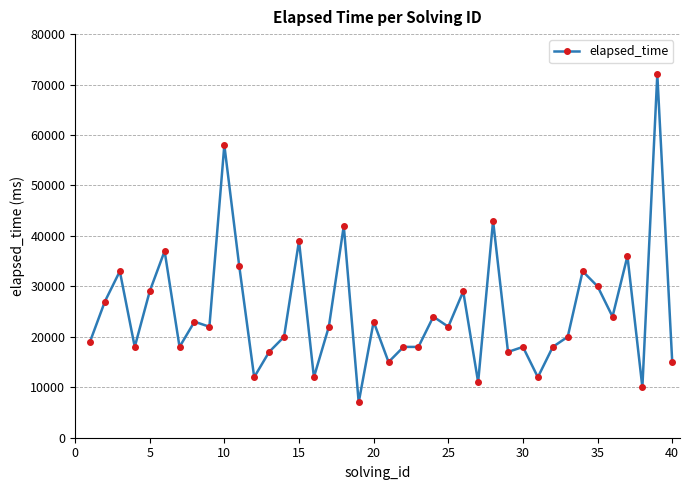

What is the smallest value displayed?

7000